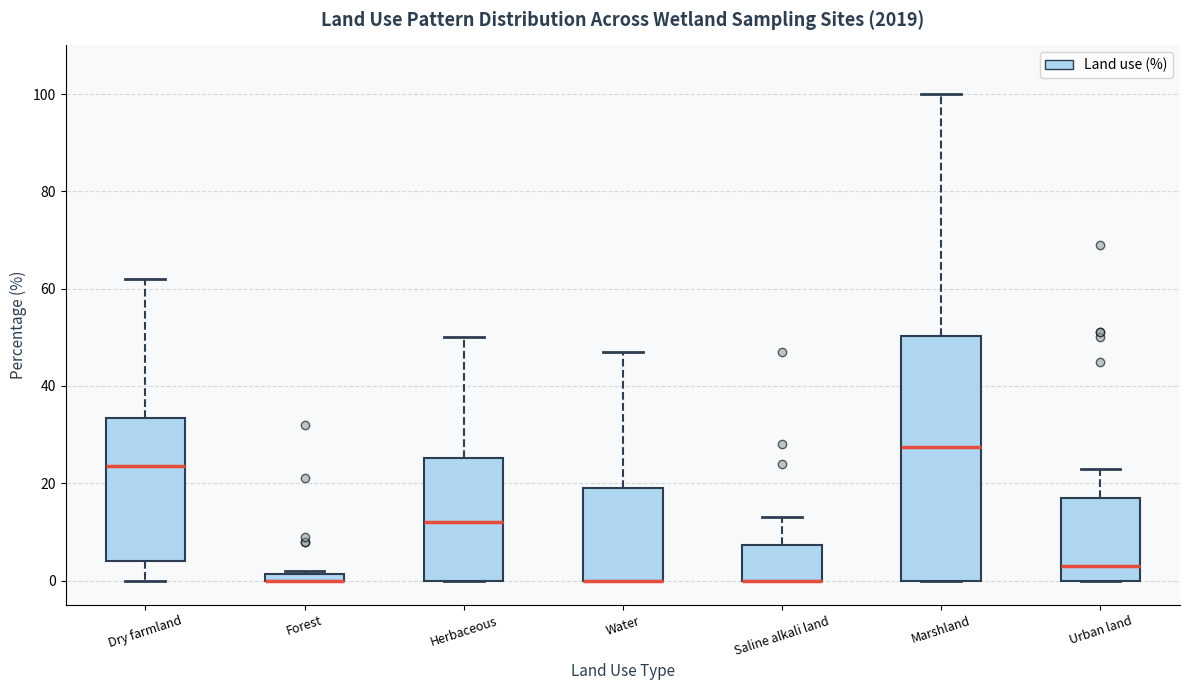

Where is the upper edge of the box for Marshland on the y-axis? The values are not printed on the chart, so give them approximately, as read against the axis.

50